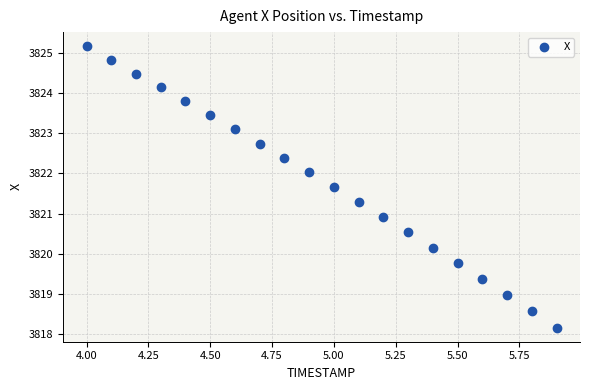

What is the range of Y values (max minus min)?

7.0